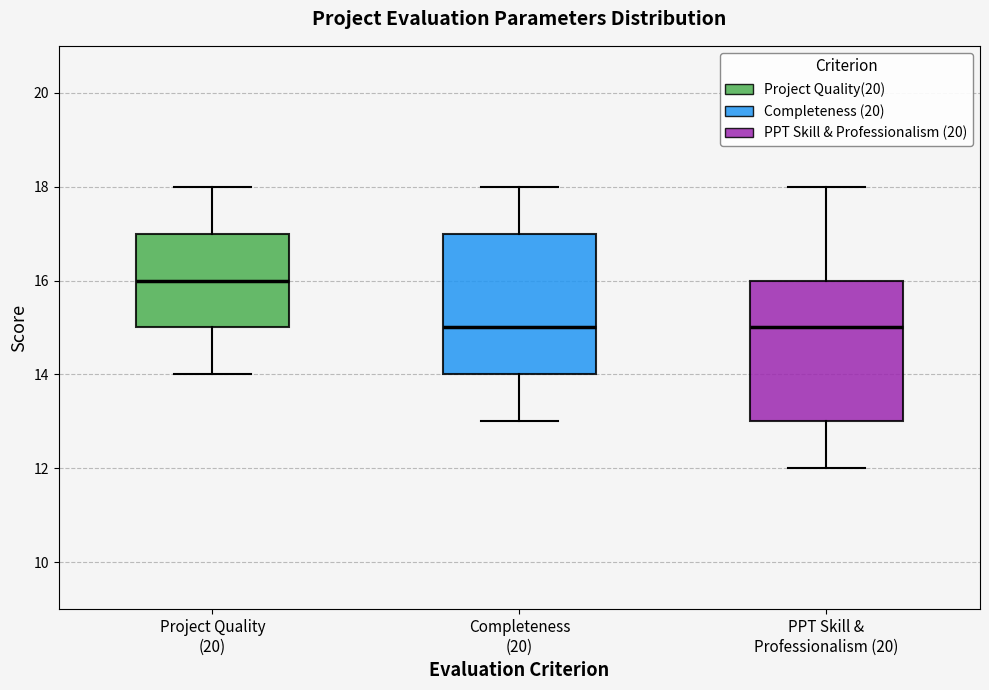

Where does the upper whisker of the box for PPT Skill & Professionalism (20) end on the y-axis? The values are not printed on the chart, so give them approximately, as read against the axis.

18